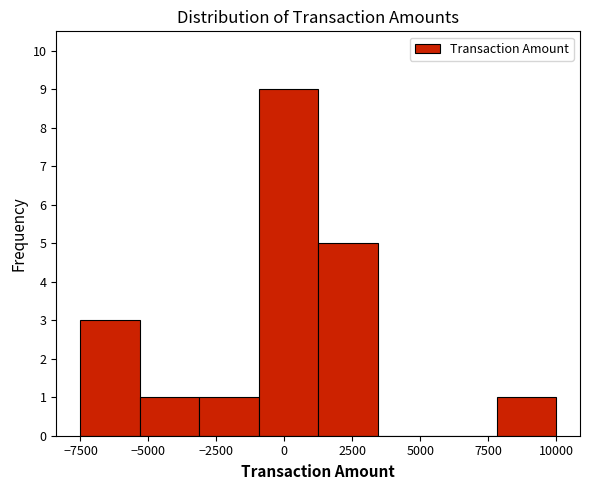

Reading left to right, list every bar in this chart as the range it spans on the x-axis followed by its height. Neither the bar edges nor the heights are printed on the chart, so give them approximately, as read against the axes.

-7500 to -5500: 3
-5500 to -3000: 1
-3000 to -1000: 1
-1000 to 1000: 9
1000 to 3500: 5
3500 to 5500: 0
5500 to 8000: 0
8000 to 10000: 1